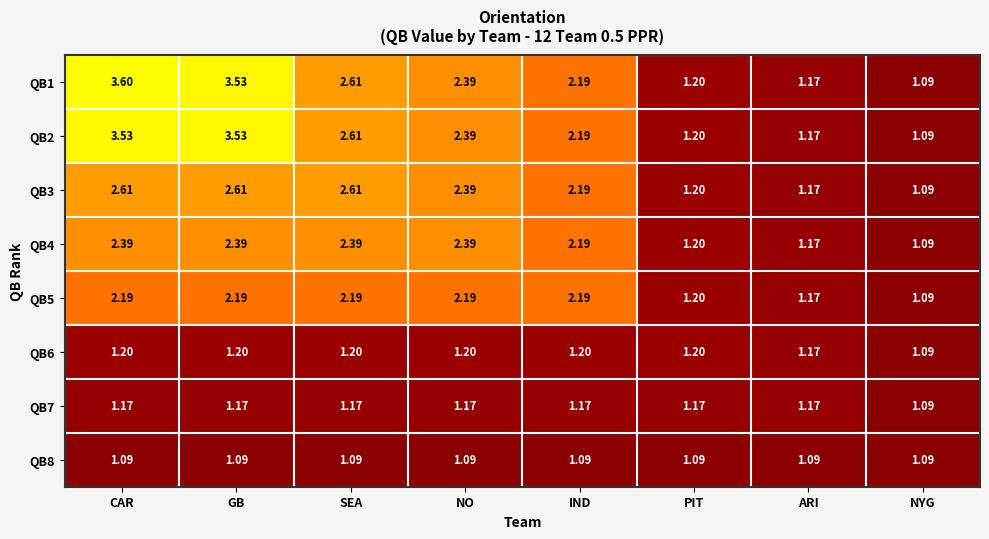

How many values in the QB1 series are below 2?

3